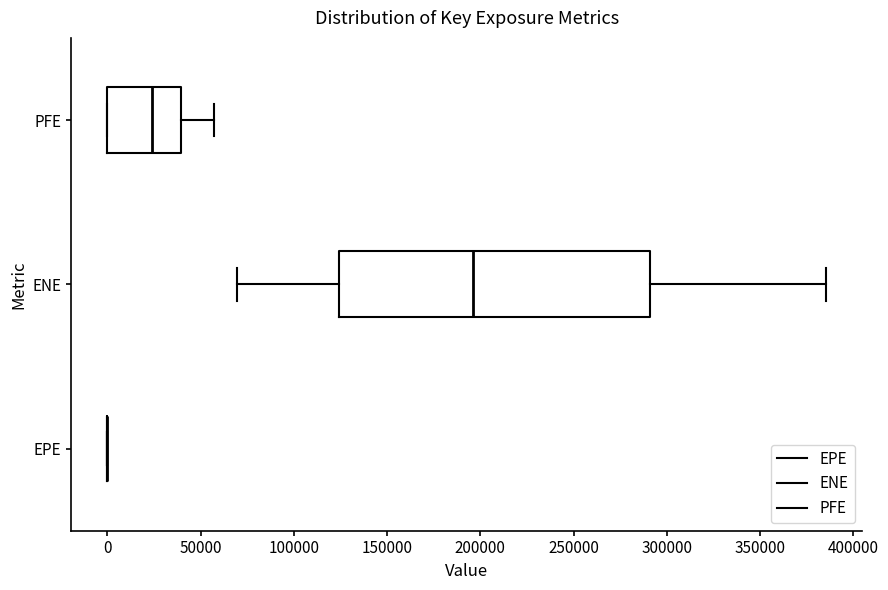

Where does the right whisker of the box for PFE end on the x-axis? The values are not printed on the chart, so give them approximately, as read against the axis.

55000